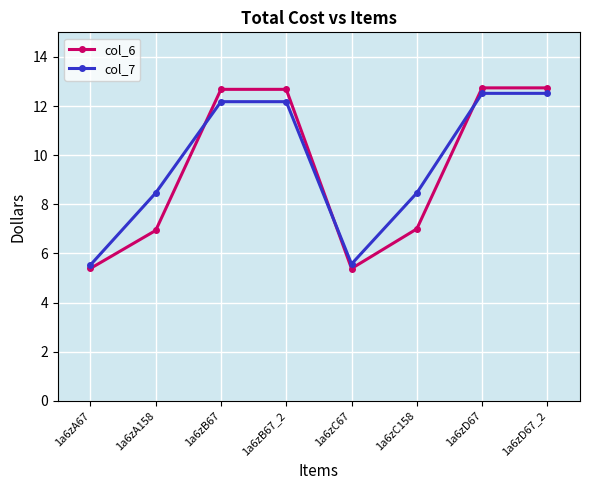

What is the difference between the maximum and minimum values in the col_7 series?

7.0